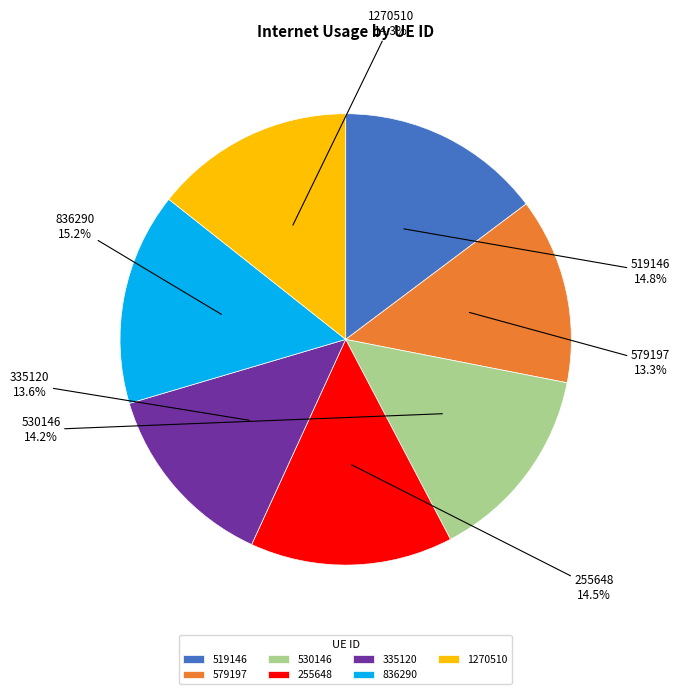

Is there a majority slice in this chart?

No